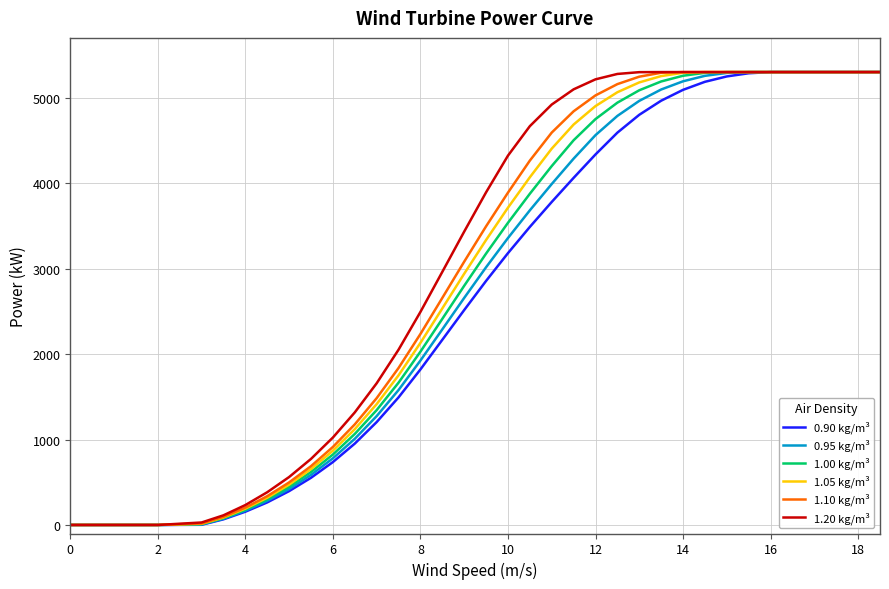

How many values in the 1.10 kg/m³ series are below 3495?

18